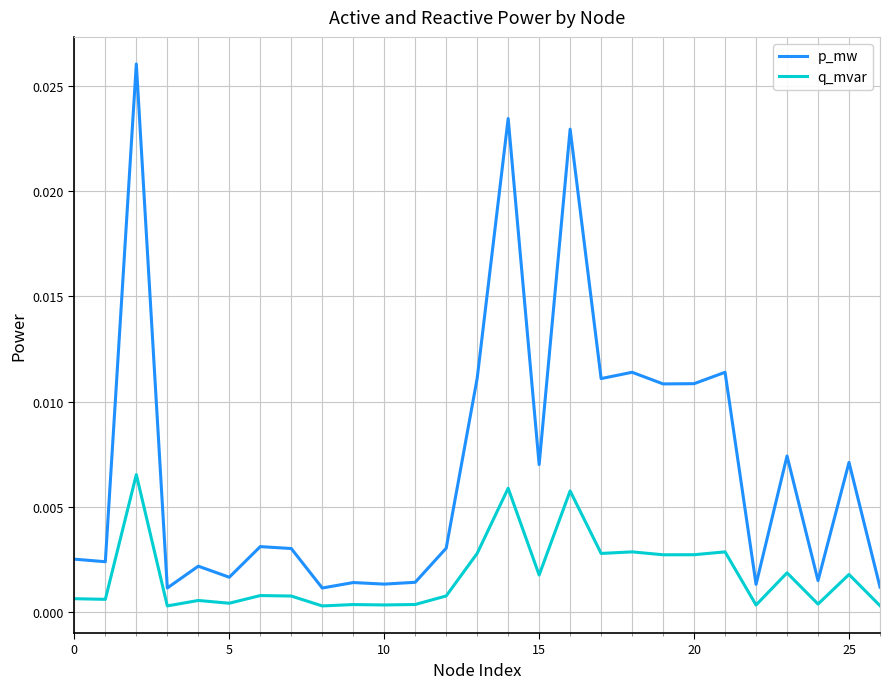

True or false: p_mw and q_mvar cross at least once.

False